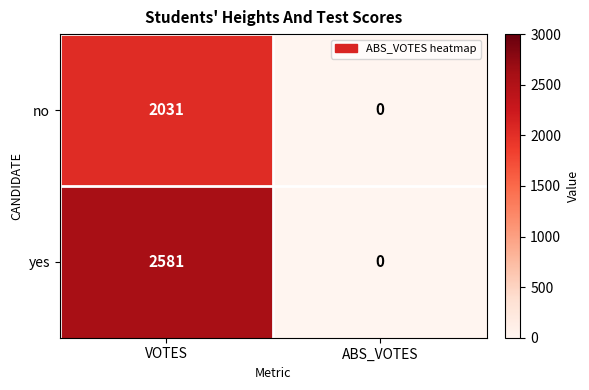

Which label corresponds to the smallest value in the chart?

ABS_VOTES